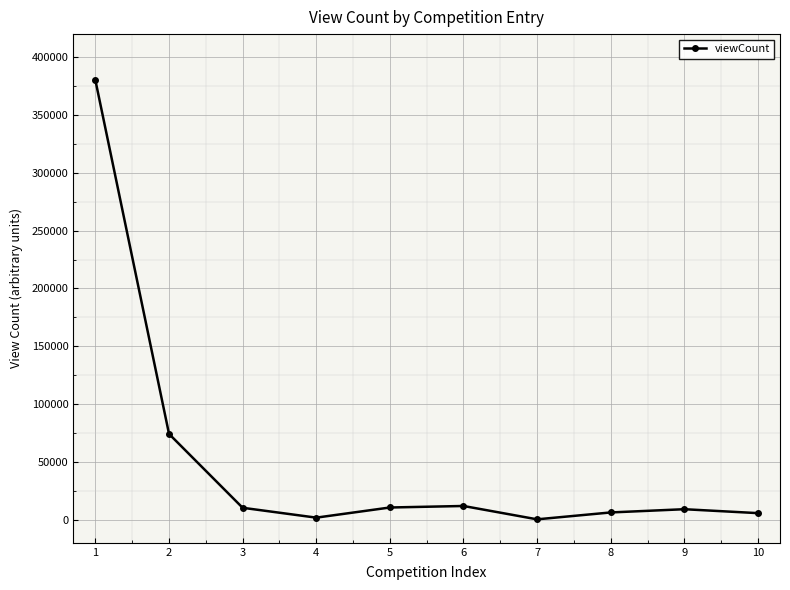

The chart shows a value of 6260 at 8. True or false?

True